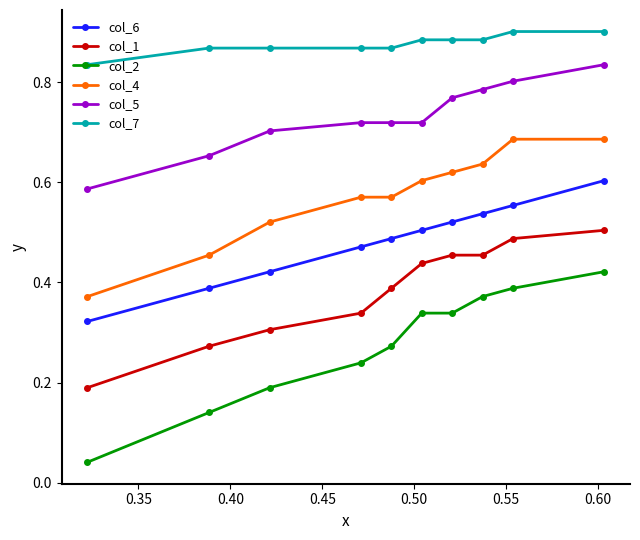

How many lines are shown in the chart?

6